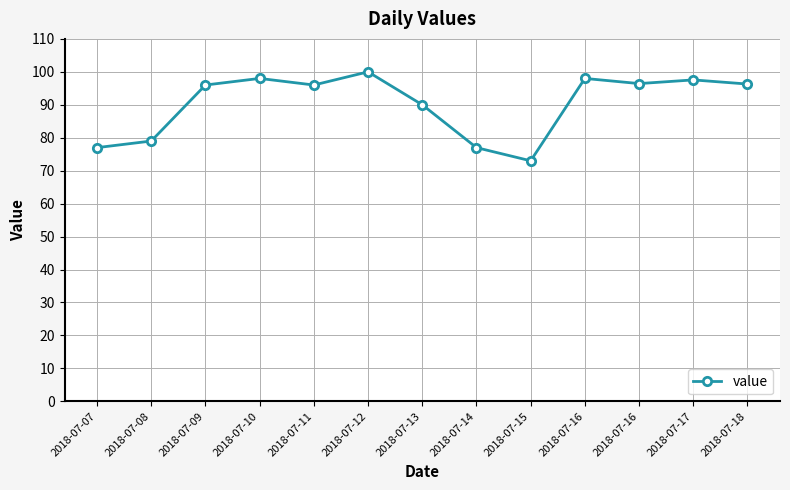

How many distinct data groups are displayed?

1